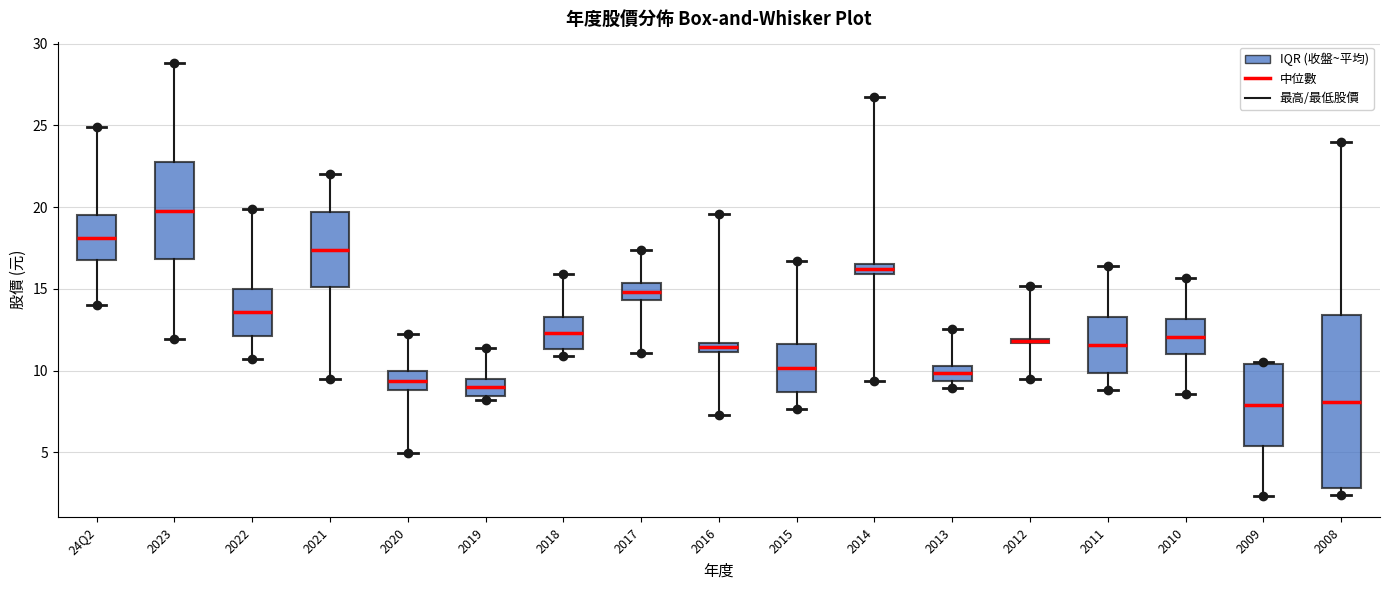

Where does the lower whisker of the box for 2009 end on the y-axis? The values are not printed on the chart, so give them approximately, as read against the axis.

2.5